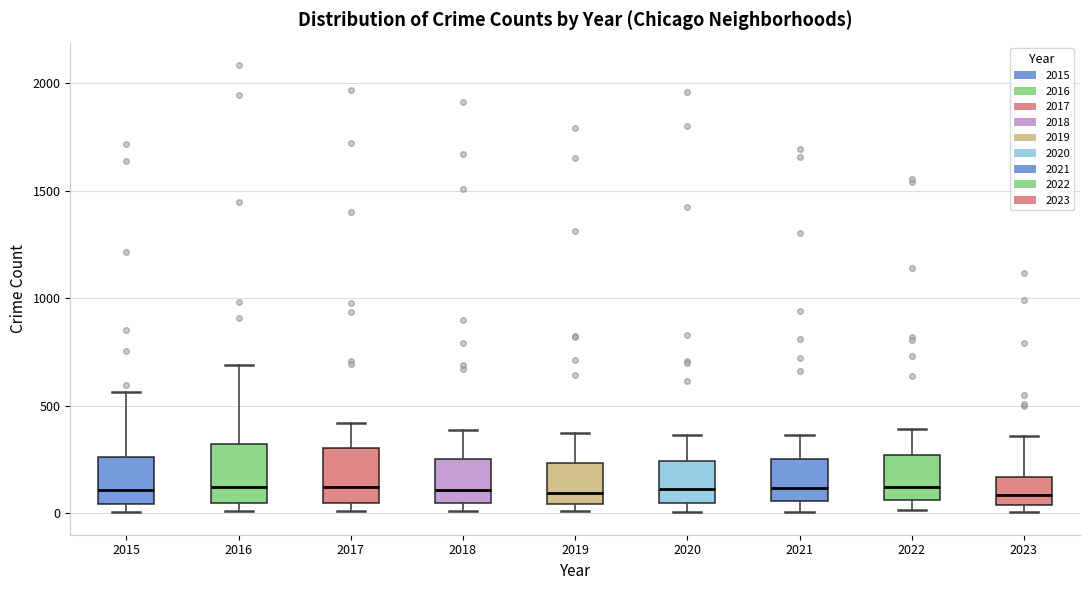

Reading left to right, read every box against the y-axis: the position of its median line, the range the box covers, and the ends of its whiskers. The values are not printed on the chart, so give them approximately, as read against the axis.

2015: median 100, box 50 to 250, whiskers 0 to 550
2016: median 150, box 50 to 300, whiskers 0 to 700
2017: median 100, box 50 to 300, whiskers 0 to 400
2018: median 100, box 50 to 250, whiskers 0 to 400
2019: median 100, box 50 to 250, whiskers 0 to 400
2020: median 100, box 50 to 250, whiskers 0 to 350
2021: median 100, box 50 to 250, whiskers 0 to 350
2022: median 100, box 50 to 250, whiskers 0 to 400
2023: median 100, box 50 to 150, whiskers 0 to 350